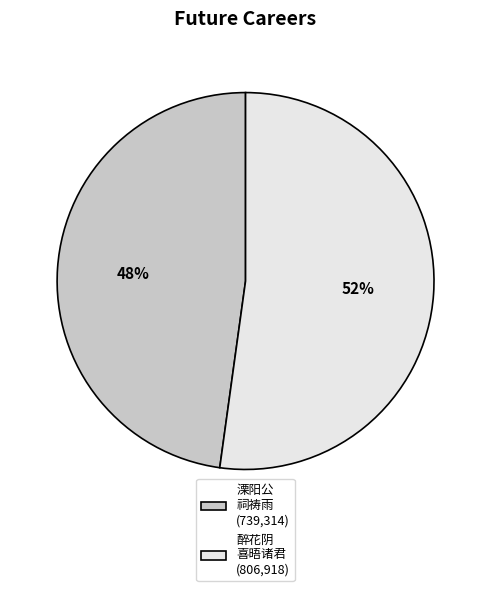

Rank the categories by value from highest to lowest.

醉花阴 喜晤诸君 (806,918), 溧阳公 祠祷雨 (739,314)